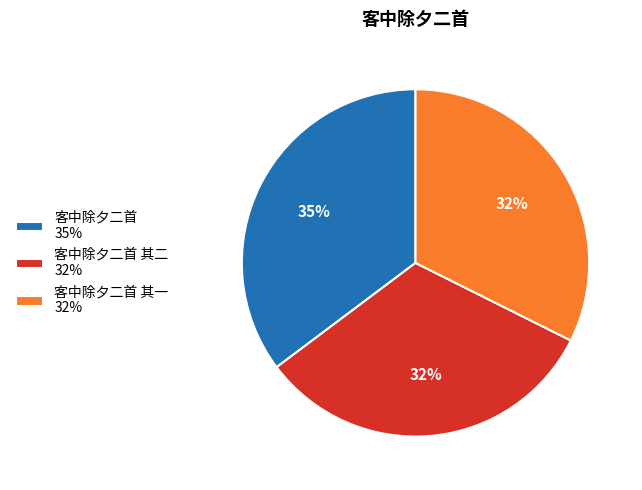

Combined, do 客中除夕二首 其二 32% and 客中除夕二首 其一 32% account for over 50%?

Yes